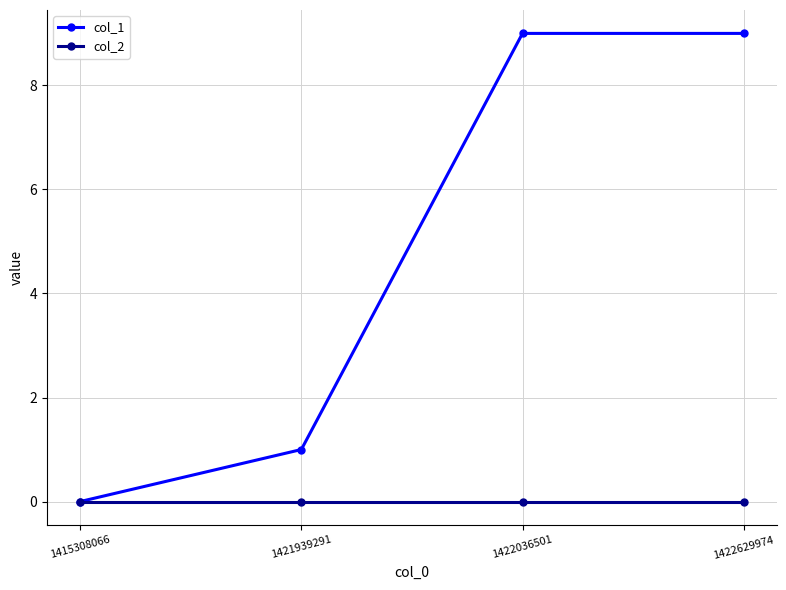

Rank the series at 1422629974 from lowest to highest value.

col_2, col_1